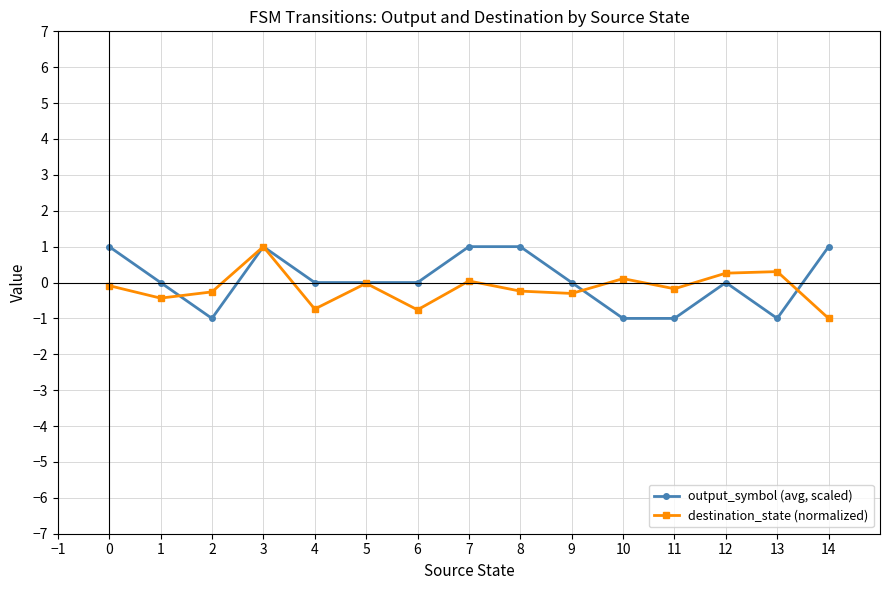

What is the sum of the destination_state (normalized) values at 11 and 10?

-0.1